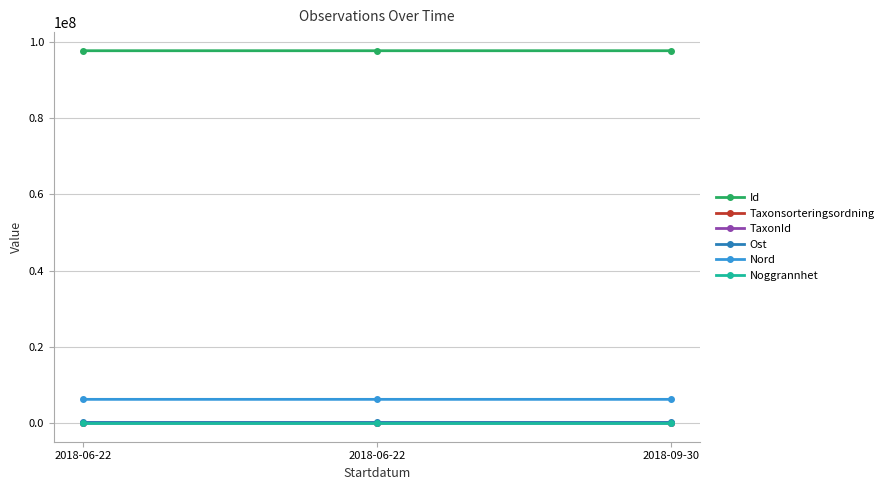

What is the label of the 3rd point from the left?

2018-09-30